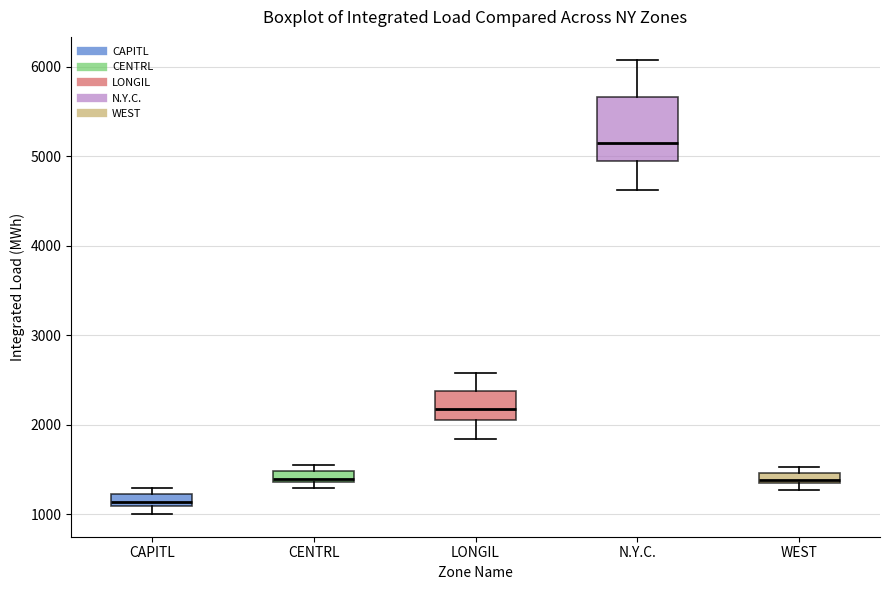

Where does the median line of the box for WEST sit on the y-axis? The values are not printed on the chart, so give them approximately, as read against the axis.

1400